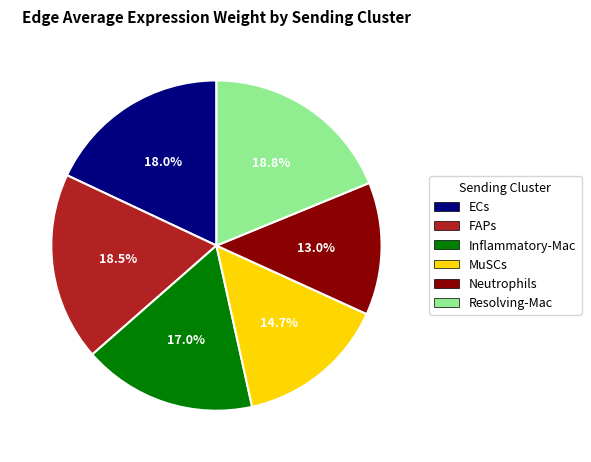

How many segments does this pie chart have?

6